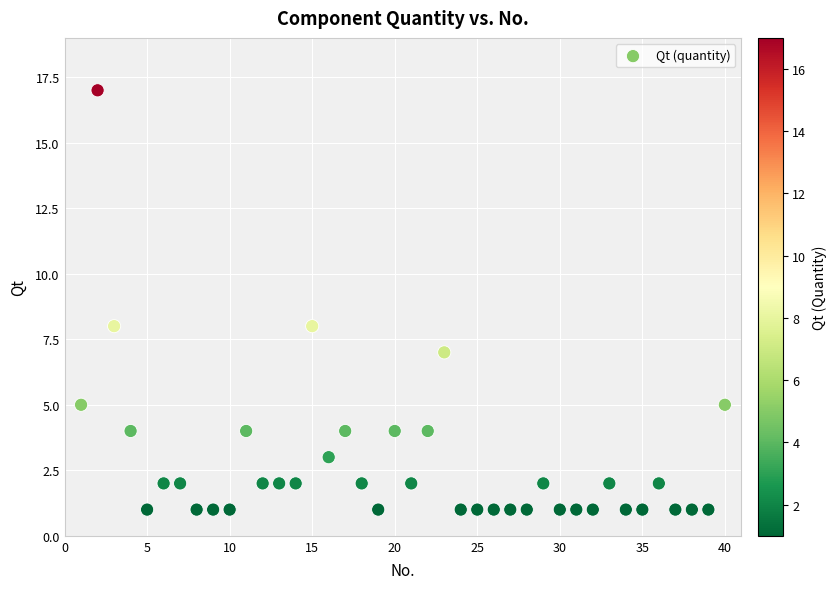

What is the range of X values (max minus min)?

39